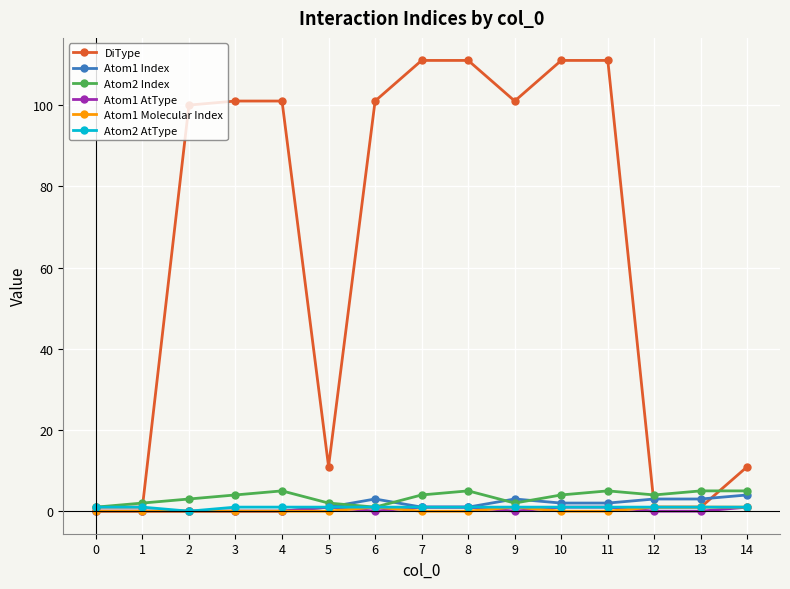

Is this an area chart (filled region under the line)?

No